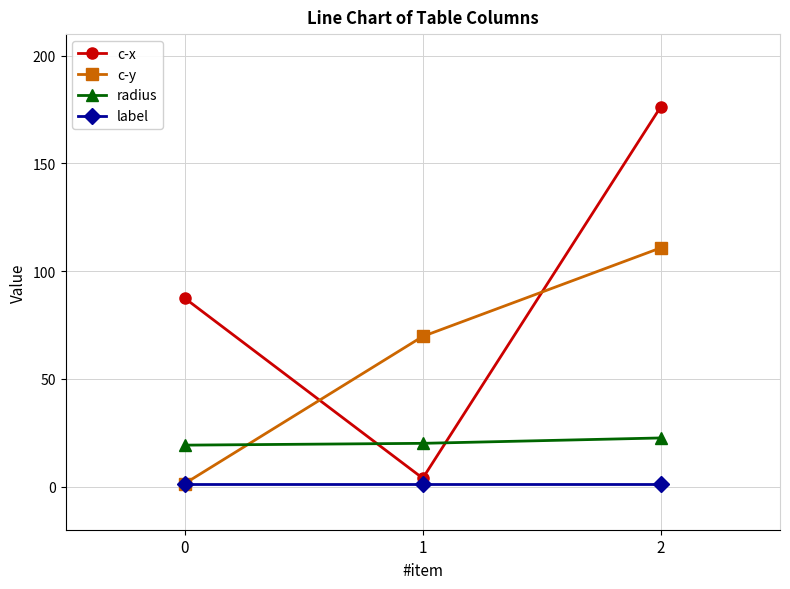

Rank the series by their maximum value, from lowest to highest.

label, radius, c-y, c-x